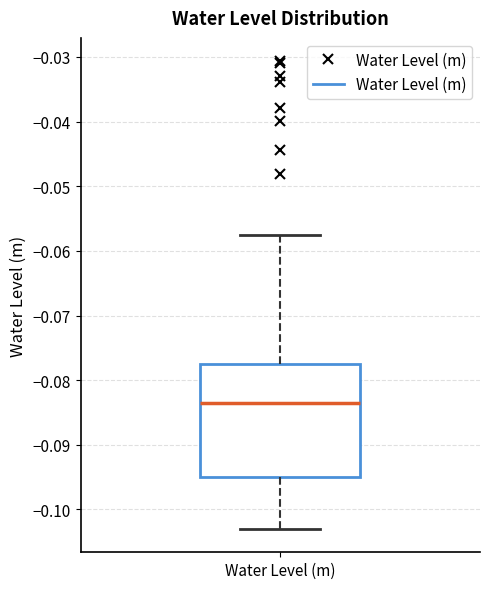

Where is the upper edge of the box for Water Level (m) on the y-axis? The values are not printed on the chart, so give them approximately, as read against the axis.

-0.077